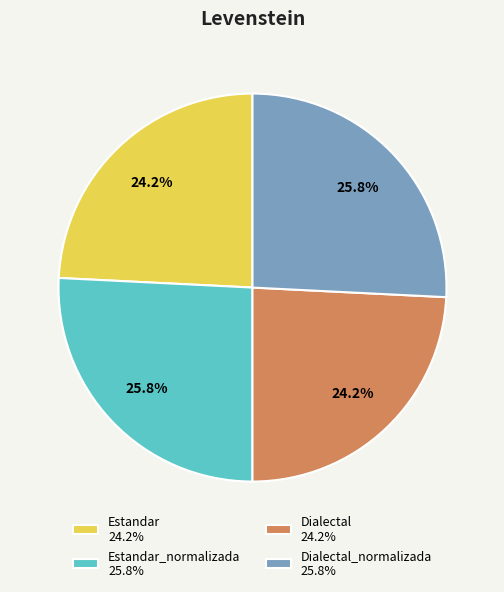

Is there a majority slice in this chart?

No